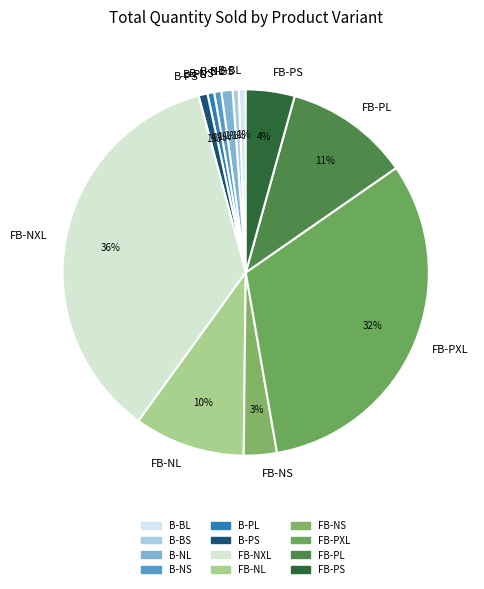

Which category has the biggest portion of the pie?

FB-NXL